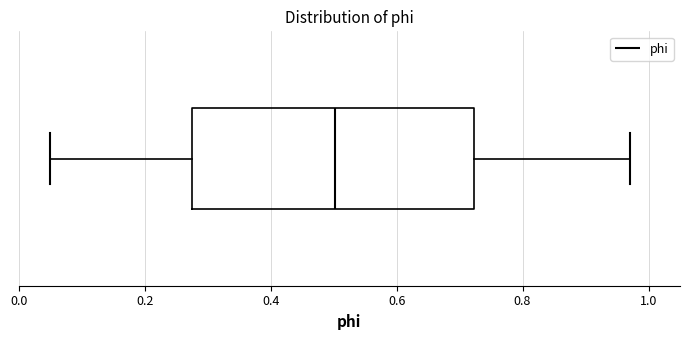

Transcribe this box plot: give where the median line is, the range the box spans, and where the two whiskers end, as read against the x-axis. The values are not printed on the chart, so give them approximately, as read against the axis.

median 0.50, box 0.28 to 0.72, whiskers 0.06 to 0.98